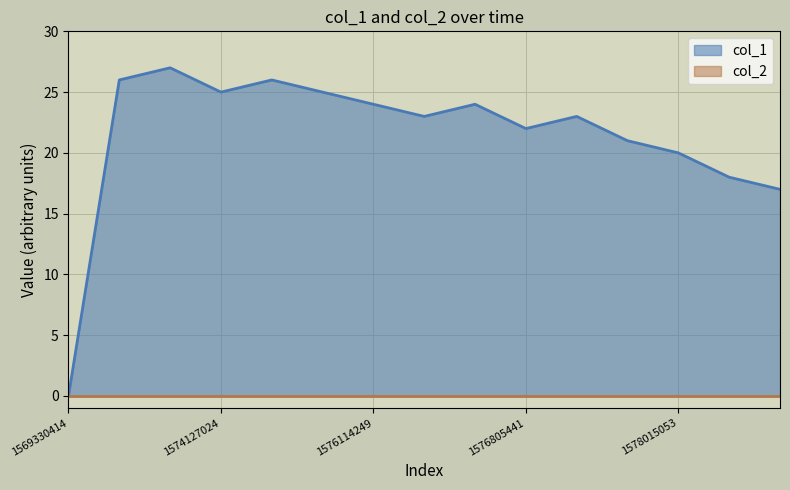

How many data points are above 23?

7